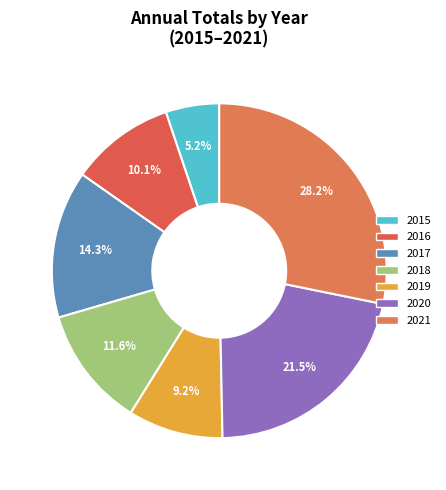

How many slices are in this pie chart?

7